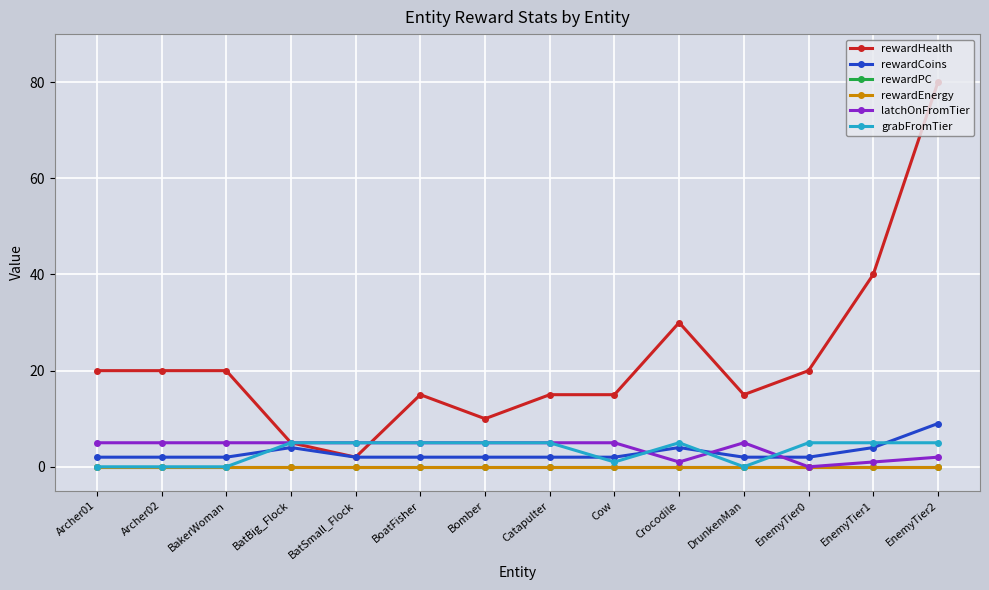

Is this an area chart (filled region under the line)?

No